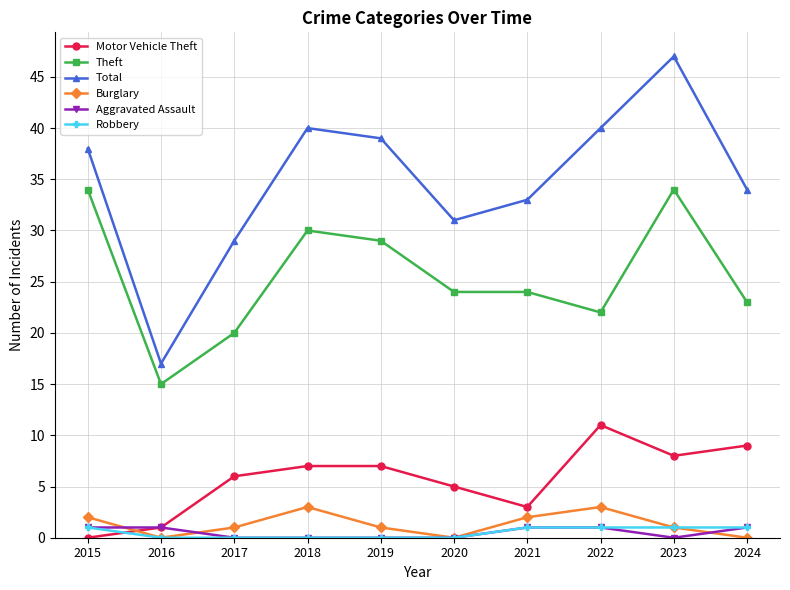

At which category does Motor Vehicle Theft reach its first local valley?

2021